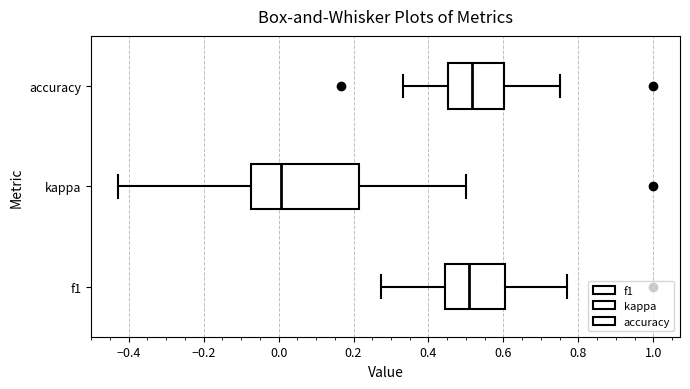

Reading bottom to top, transcribe this box plot: for each box, give where its median line is, the range the box spans, and where its two whiskers end, as read against the x-axis. The values are not printed on the chart, so give them approximately, as read against the axis.

f1: median 0.50, box 0.44 to 0.60, whiskers 0.28 to 0.76
kappa: median 0.00, box -0.08 to 0.22, whiskers -0.42 to 0.50
accuracy: median 0.52, box 0.46 to 0.60, whiskers 0.34 to 0.76